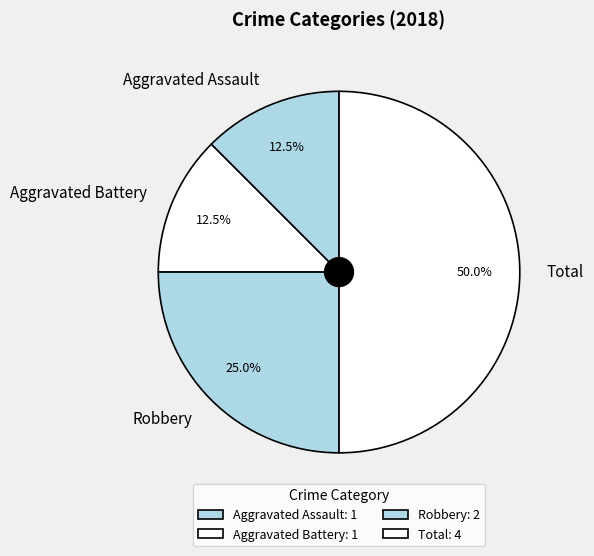

How much of the chart is everything except Total?

50.0%